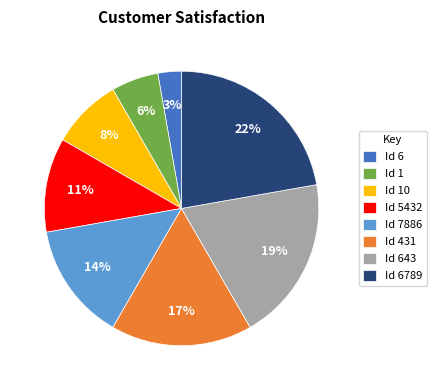

Combined, do Id 5432 and Id 7886 account for over 50%?

No